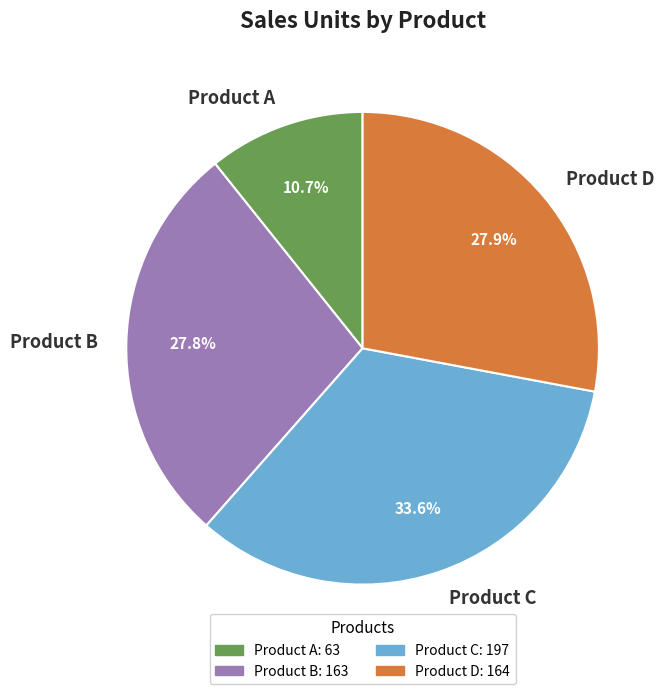

Count the number of slices in the pie.

4